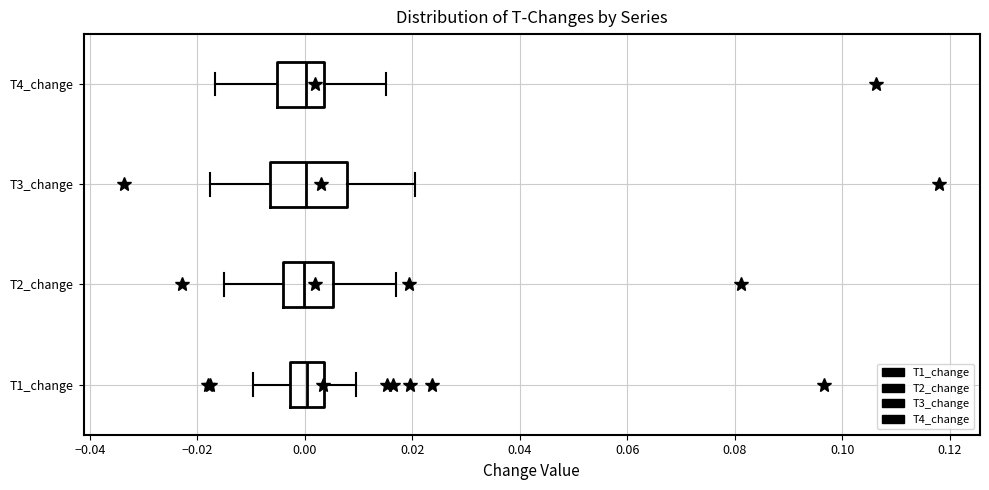

Reading bottom to top, read every box against the x-axis: the position of its median line, the range the box covers, and the ends of its whiskers. The values are not printed on the chart, so give them approximately, as read against the axis.

T1_change: median 0.000, box -0.002 to 0.004, whiskers -0.010 to 0.010
T2_change: median 0.000, box -0.004 to 0.006, whiskers -0.016 to 0.016
T3_change: median 0.000, box -0.006 to 0.008, whiskers -0.018 to 0.020
T4_change: median 0.000, box -0.006 to 0.004, whiskers -0.016 to 0.016